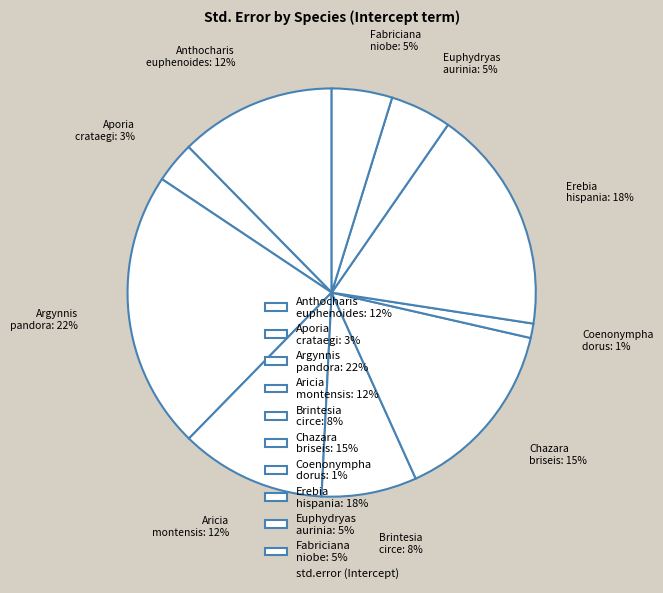

Is it true that Aricia montensis: 12% is 12% of the pie?

True